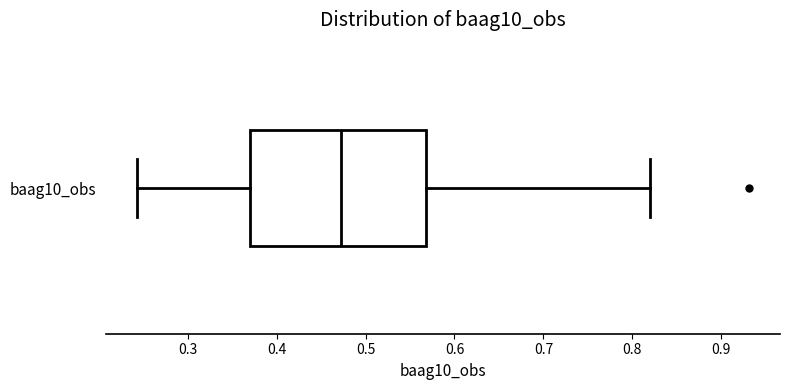

Transcribe this box plot: give where the median line is, the range the box spans, and where the two whiskers end, as read against the x-axis. The values are not printed on the chart, so give them approximately, as read against the axis.

median 0.47, box 0.37 to 0.57, whiskers 0.24 to 0.82